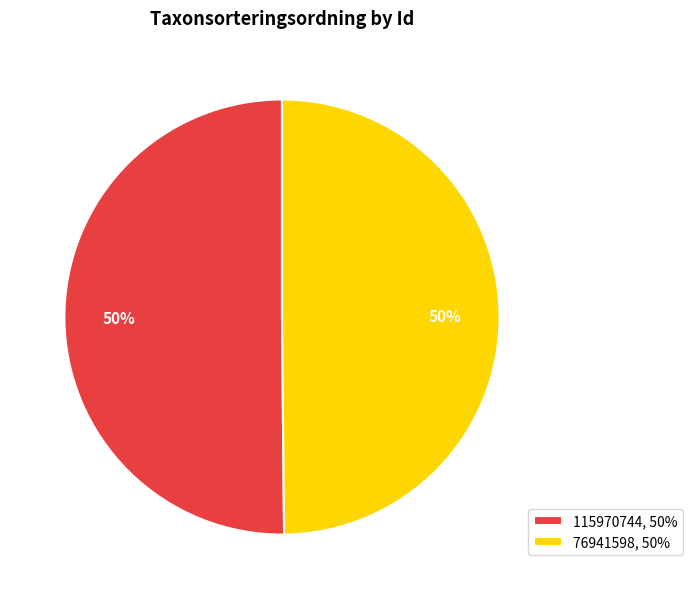

Approximately how many times larger is the value at 115970744, 50% compared to 76941598, 50%?

1.0